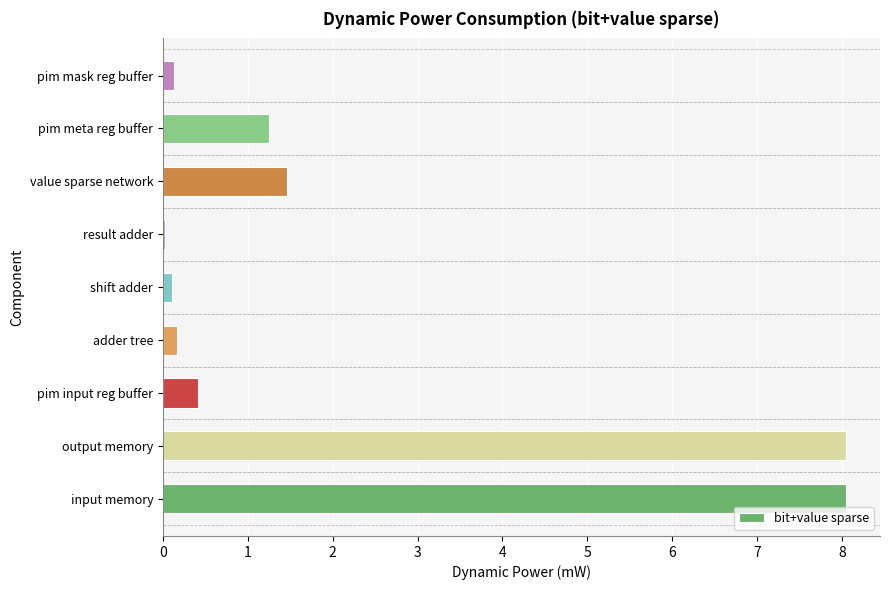

Where is the data nearest to the value 4?

value sparse network